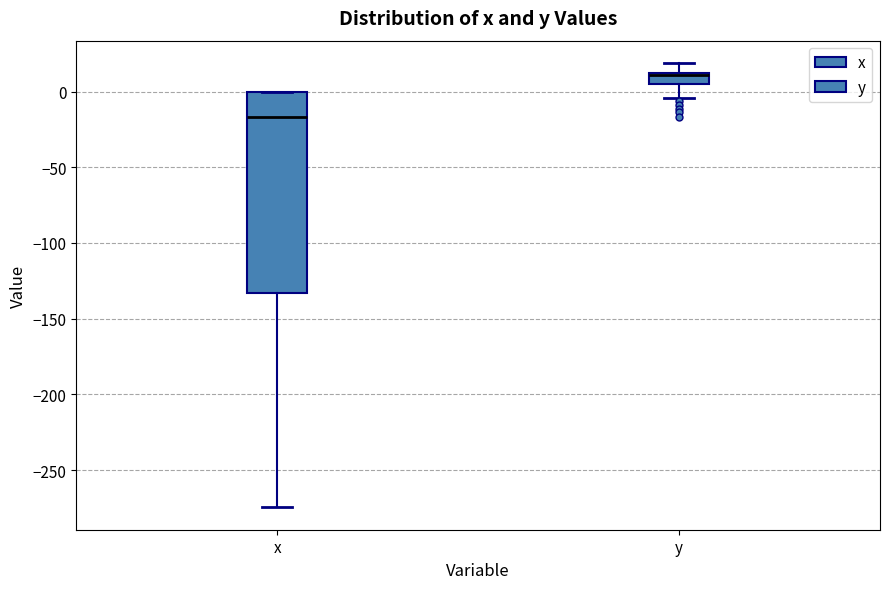

Comparing the boxes themselves (not the whiskers), which one is the tallest?

x